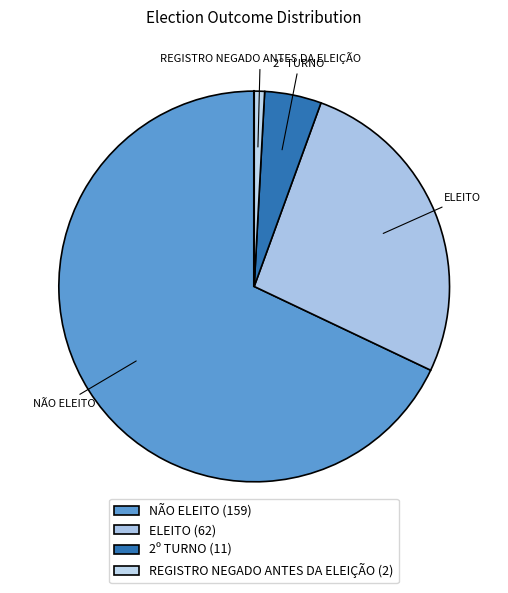

The NÃO ELEITO slice represents 68% of the pie. True or false?

True